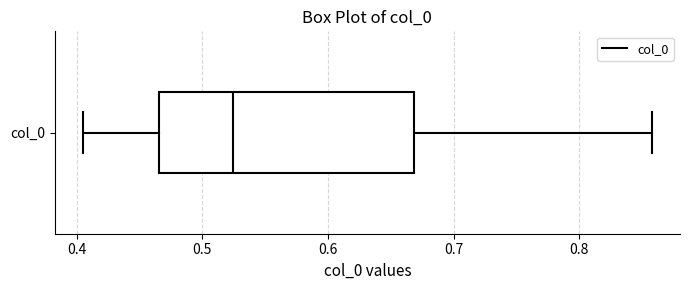

Read this box plot against the x-axis: the position of the median line, the range covered by the box, and the ends of both whiskers. The values are not printed on the chart, so give them approximately, as read against the axis.

median 0.52, box 0.47 to 0.67, whiskers 0.41 to 0.86